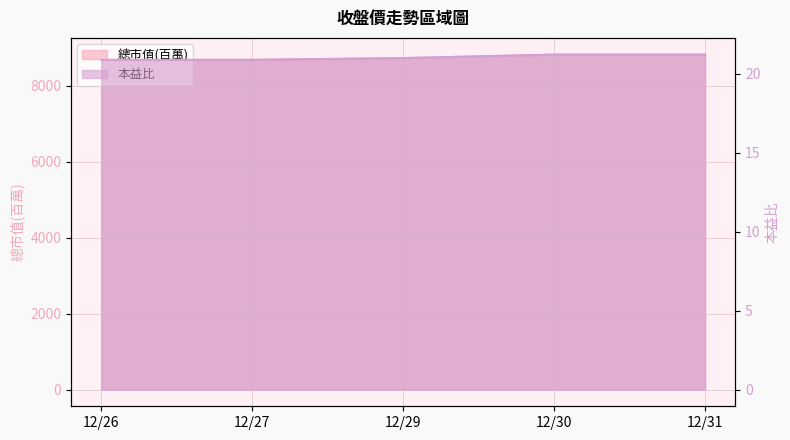

What is the value of the 本益比 point at the 4th from the left?

21.2